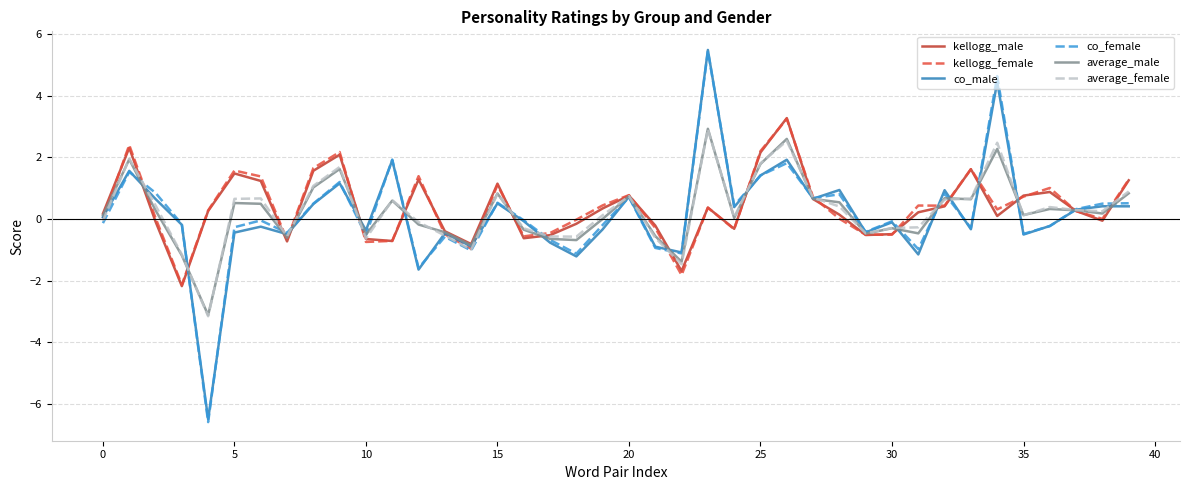

What is the minimum value shown in the chart?

-6.6